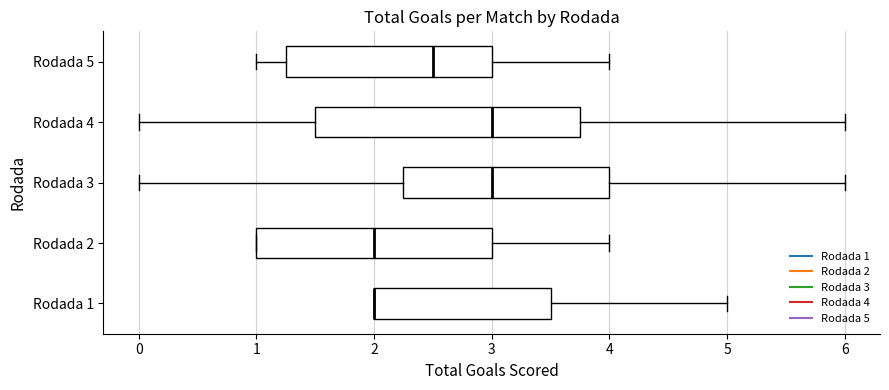

Where does the median line of the box for Rodada 5 sit on the x-axis? The values are not printed on the chart, so give them approximately, as read against the axis.

2.5